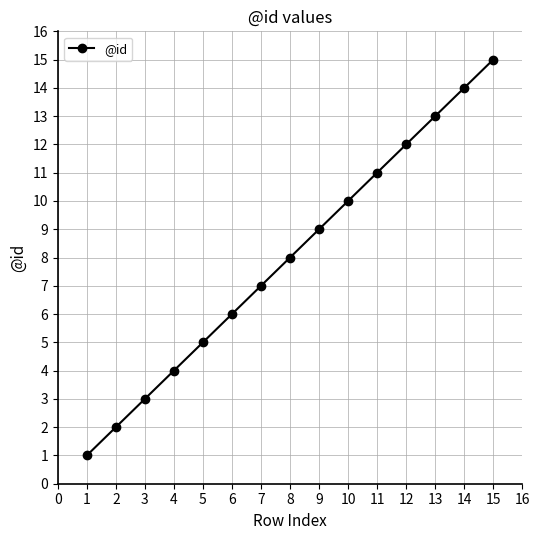

Rank the categories by value from highest to lowest.

15, 14, 13, 12, 11, 10, 9, 8, 7, 6, 5, 4, 3, 2, 1